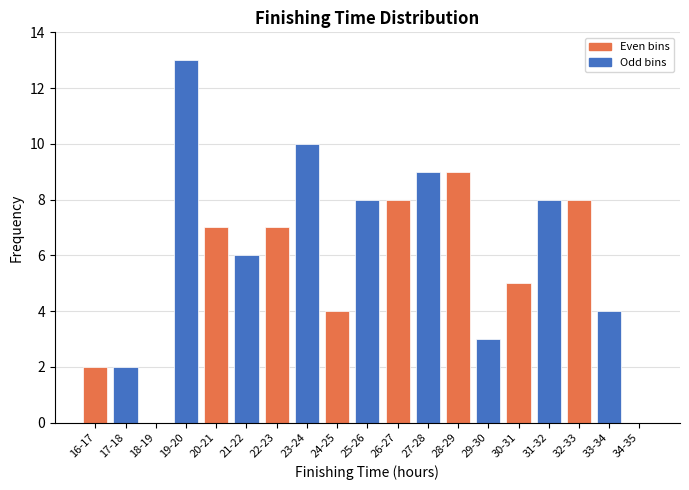

Reading left to right, transcribe all the data shown in this chart.

16-17=2	17-18=2	18-19=0	19-20=13	20-21=7	21-22=6	22-23=7	23-24=10	24-25=4	25-26=8	26-27=8	27-28=9	28-29=9	29-30=3	30-31=5	31-32=8	32-33=8	33-34=4	34-35=0